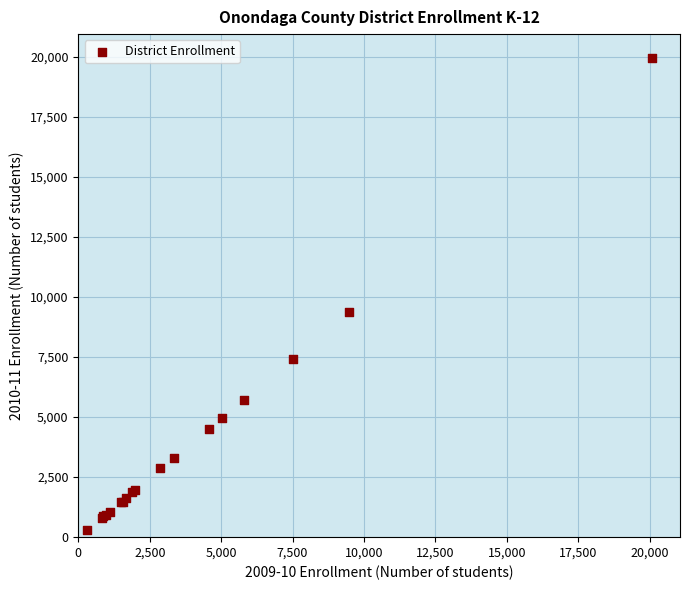

What Y value in the scatter plot is closest to 10135?

9378